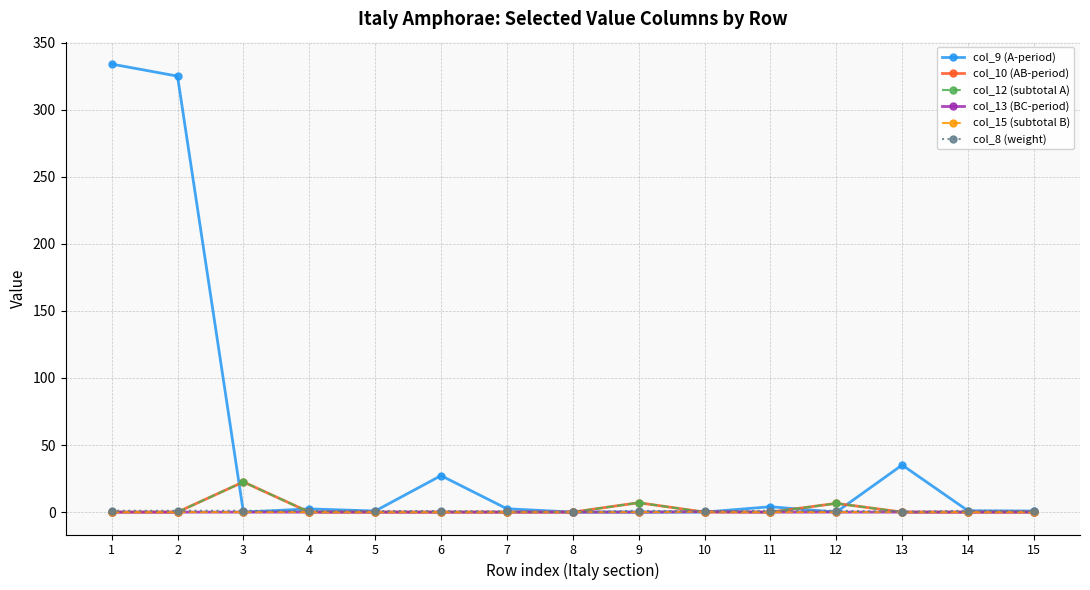

Is this an area chart (filled region under the line)?

No